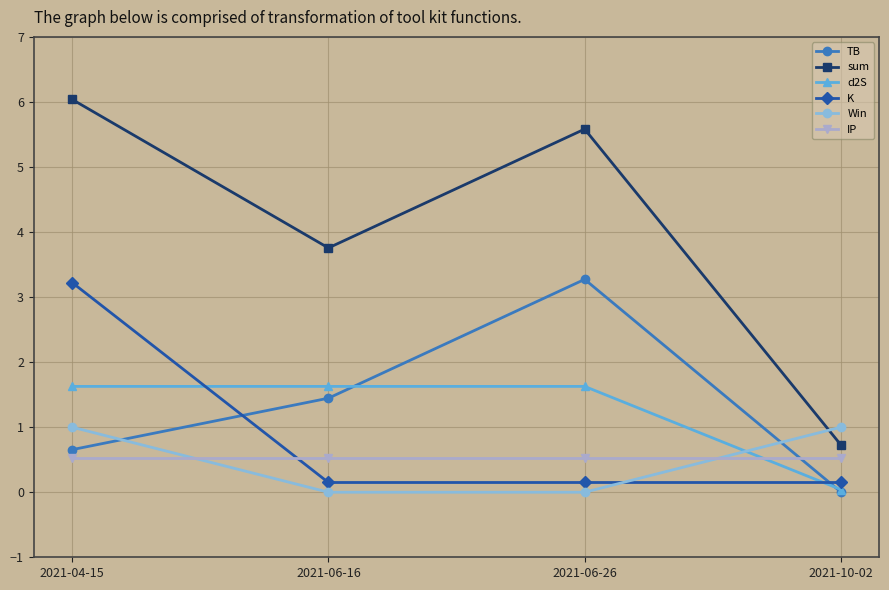

What are all the series names shown in the legend?

TB, sum, d2S, K, Win, IP